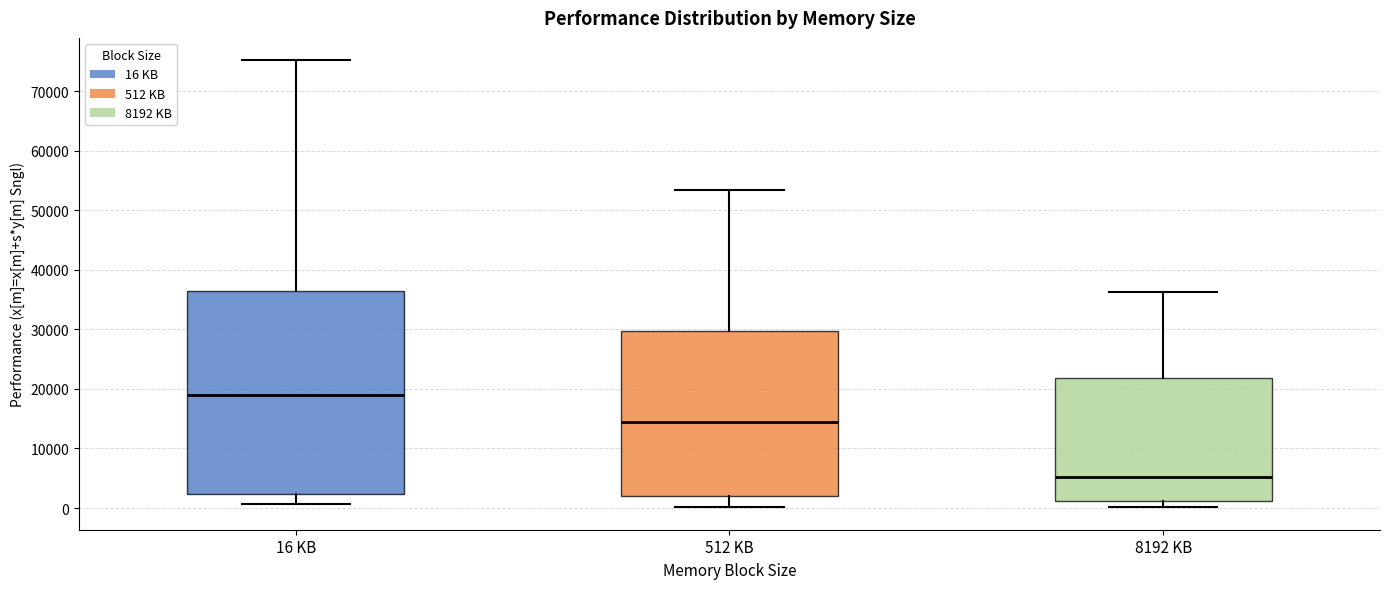

Comparing the boxes themselves (not the whiskers), which one is the tallest?

16 KB